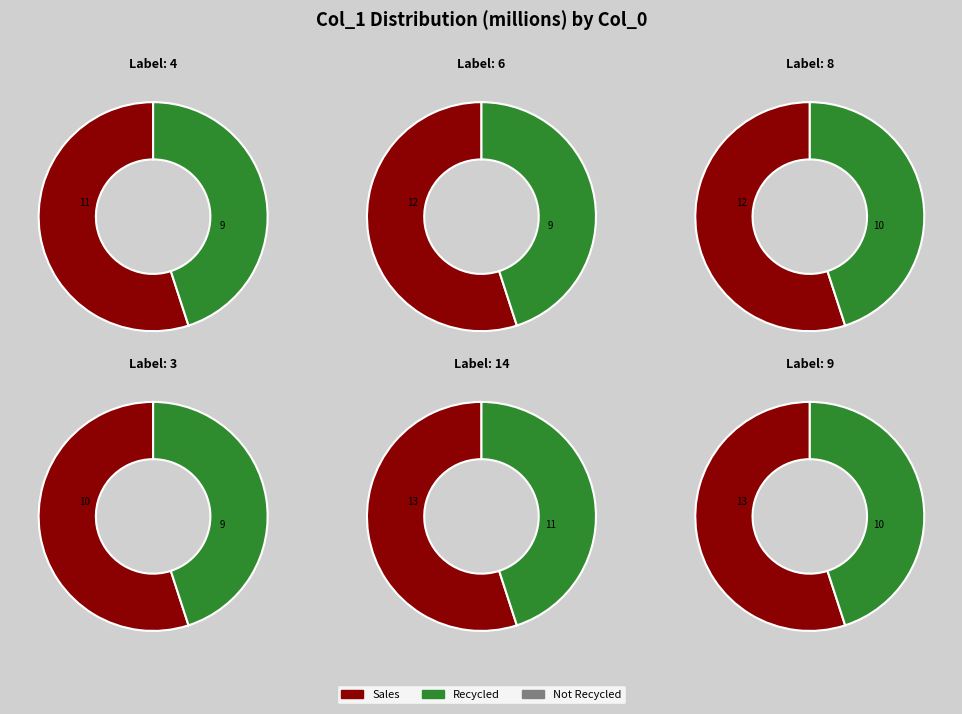

Which slice is the smallest?

3